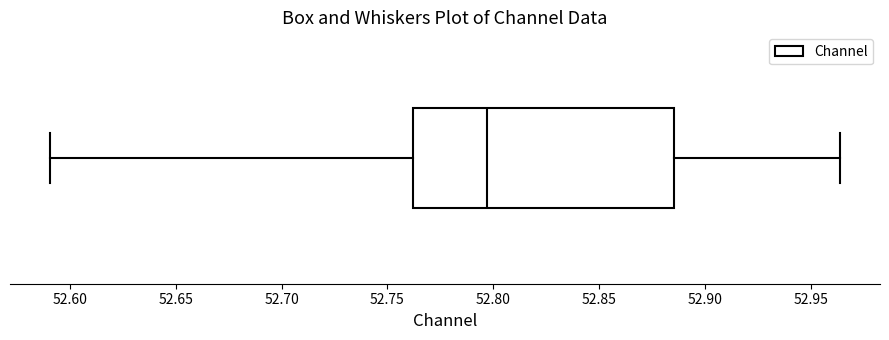

Transcribe this box plot: give where the median line is, the range the box spans, and where the two whiskers end, as read against the x-axis. The values are not printed on the chart, so give them approximately, as read against the axis.

median 52.795, box 52.760 to 52.885, whiskers 52.590 to 52.965